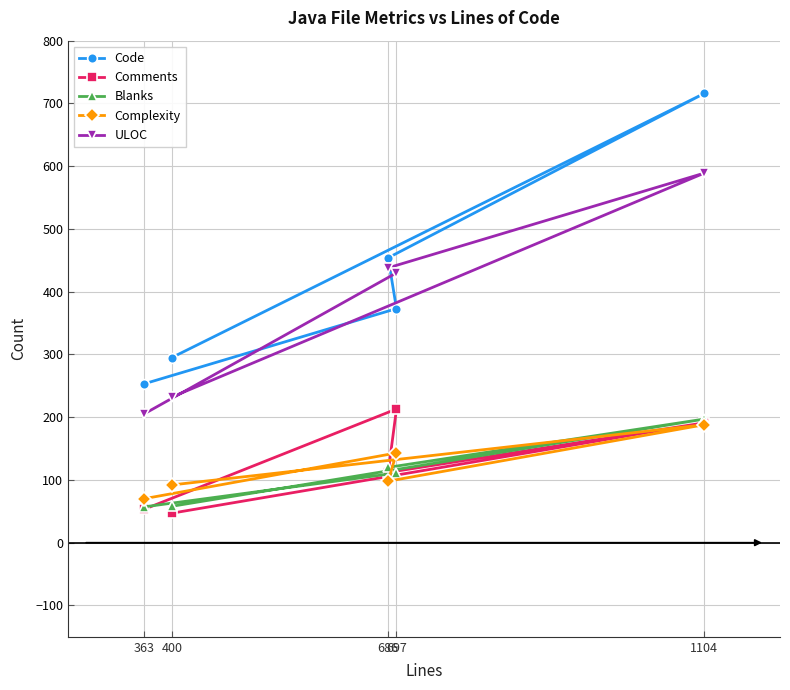

What is the highest value of the Blanks series?

197